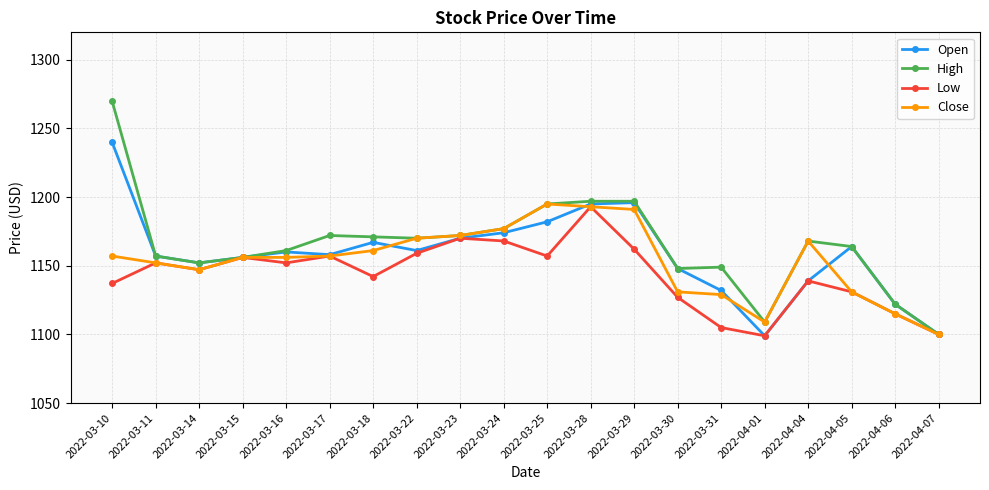

List the series in order of their overall mean, lowest first.

Low, Close, Open, High